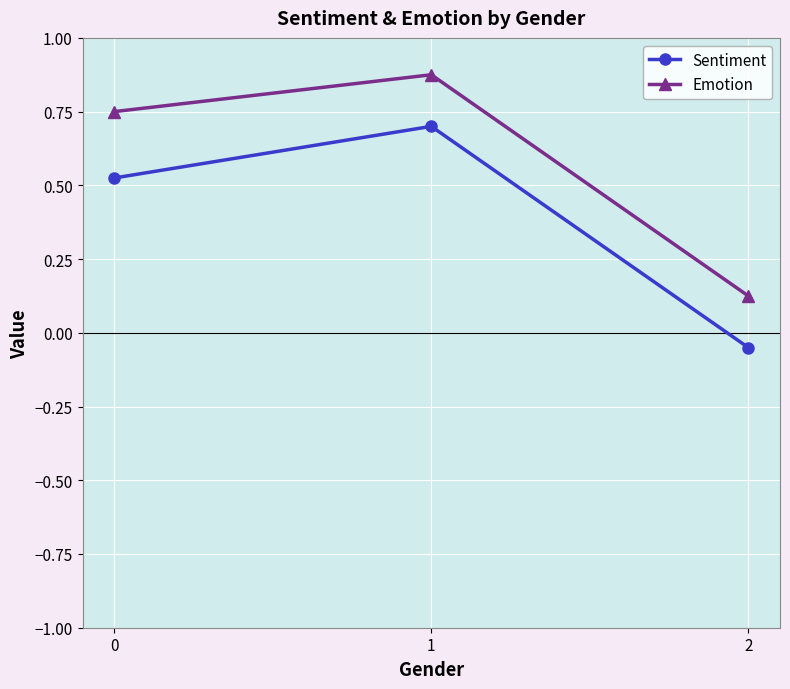

How many categories are shown in the chart?

3